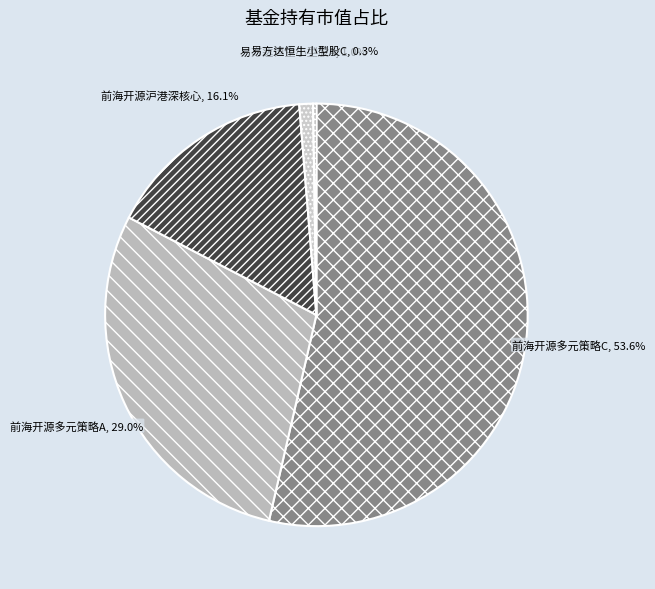

Which category has the biggest portion of the pie?

前海开源多元策略C